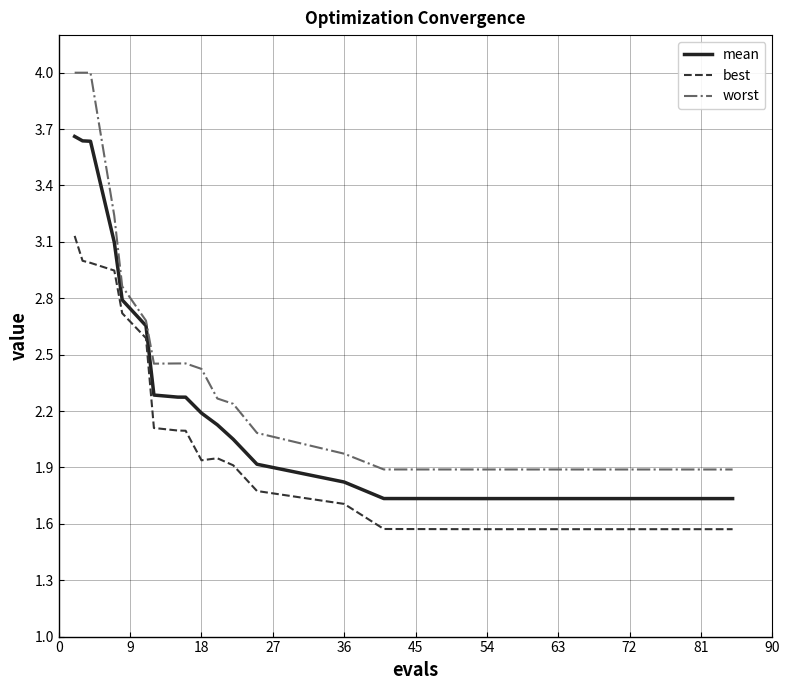

List the series in order of their overall mean, highest first.

worst, mean, best